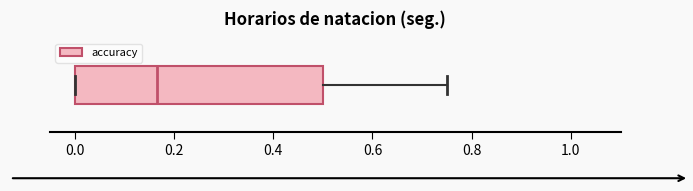

Transcribe this box plot: give where the median line is, the range the box spans, and where the two whiskers end, as read against the x-axis. The values are not printed on the chart, so give them approximately, as read against the axis.

median 0.16, box 0.00 to 0.50, whiskers 0.00 to 0.76